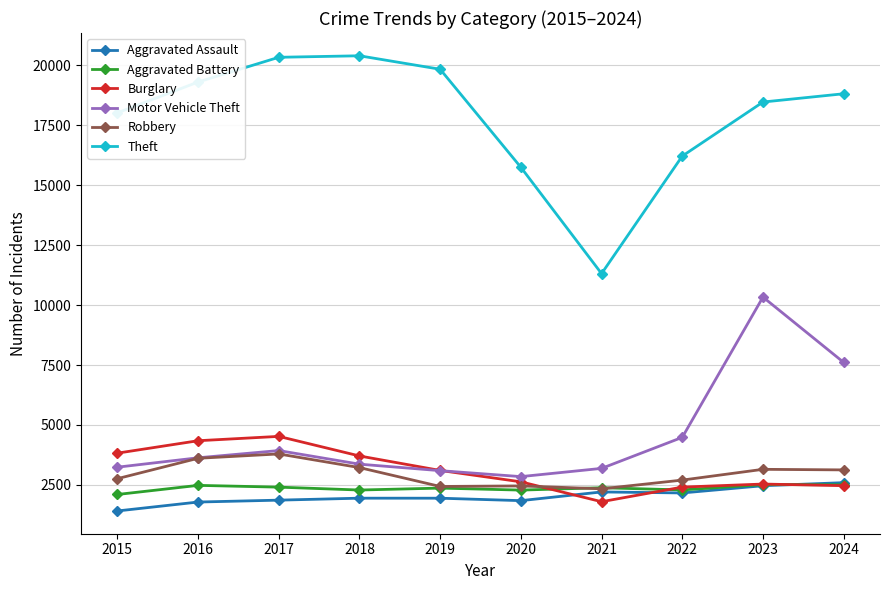

Is this an area chart (filled region under the line)?

No